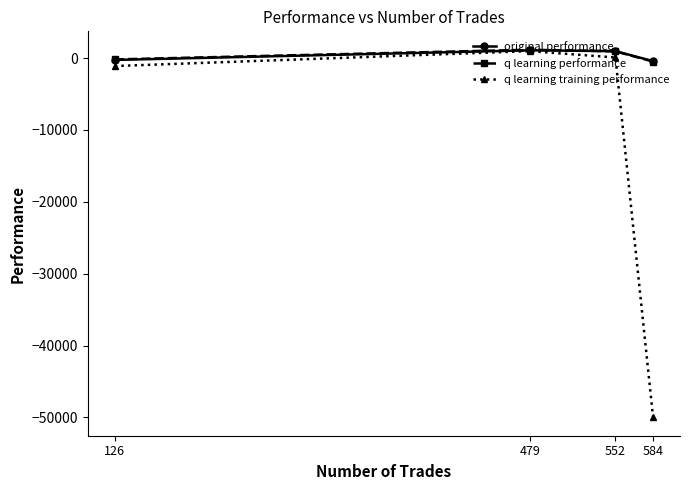

How many categories are shown in the chart?

4